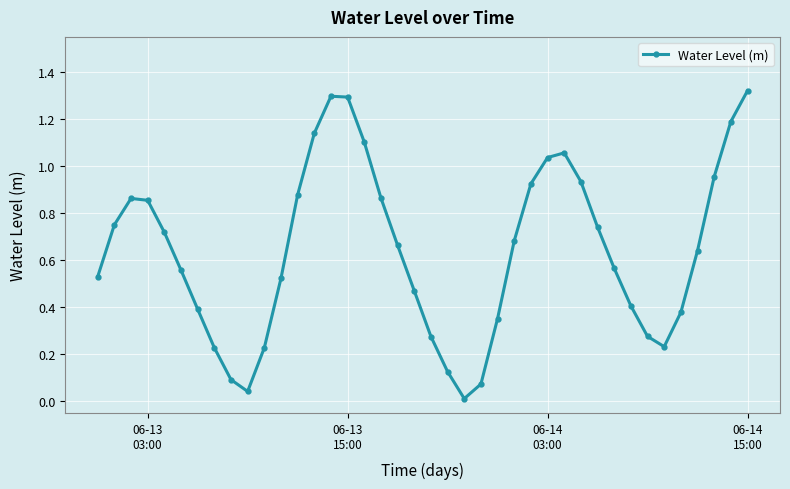

How many interior local valleys (lower than both neighbors) does the data have?

3